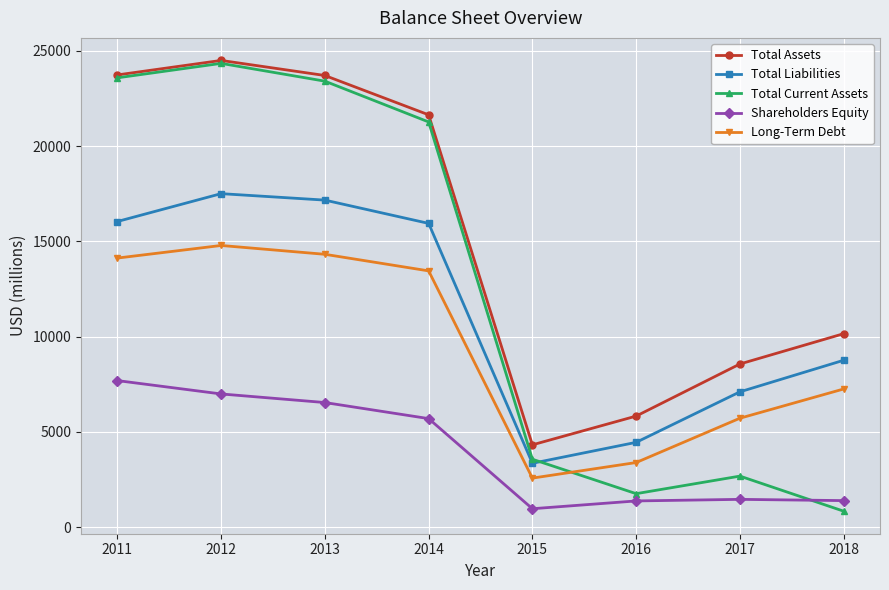

How many intersections are there between Total Liabilities and Total Current Assets?

1